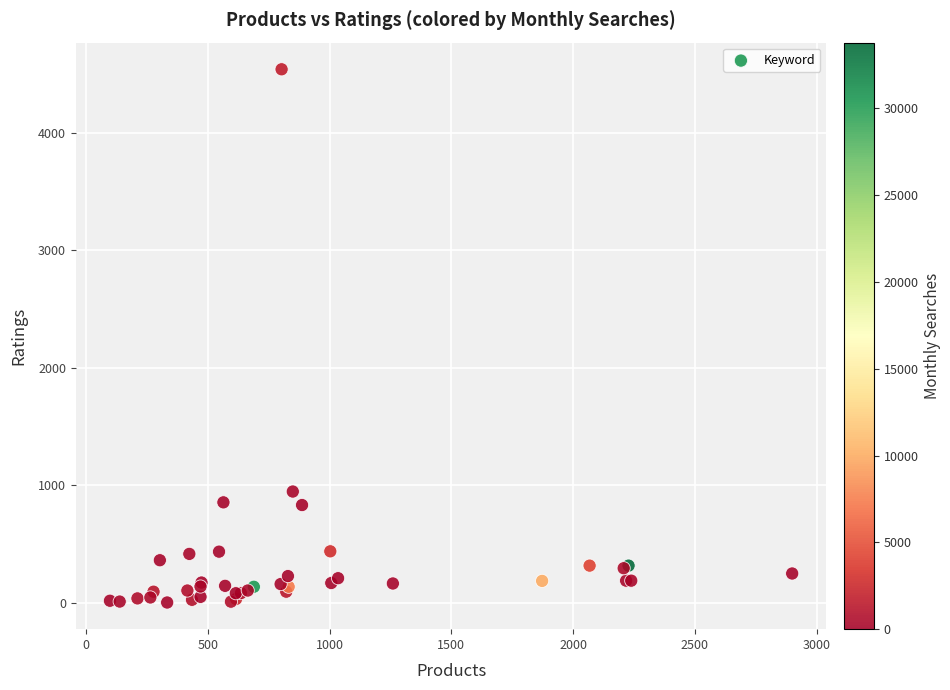

What Y value in the scatter plot is closest to 2272?

947